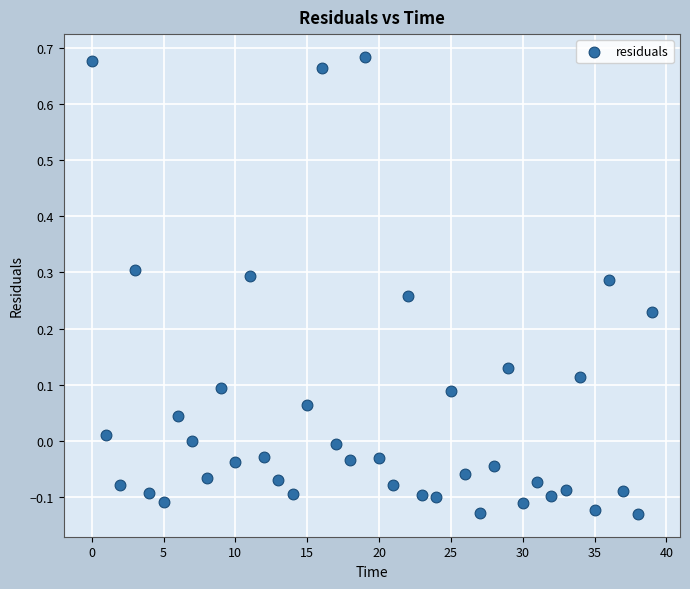

What is the range of Y values (max minus min)?

0.8